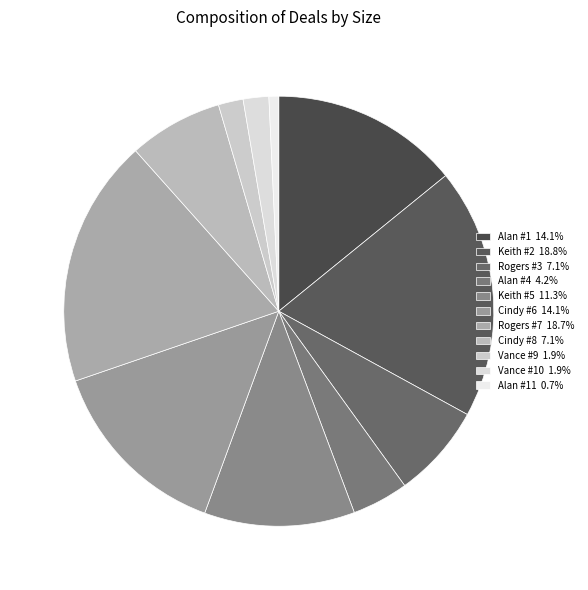

Count the number of slices in the pie.

11